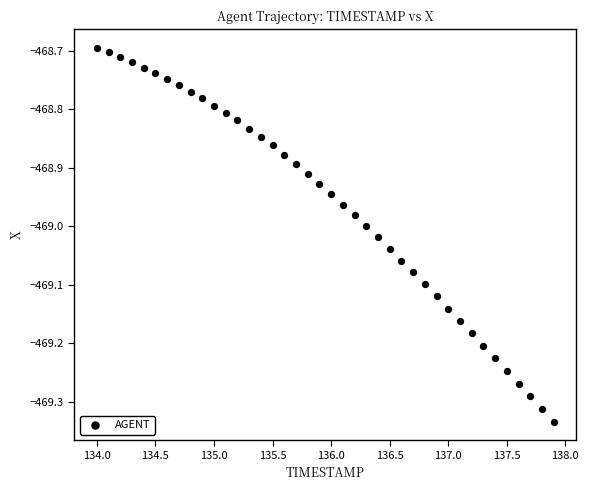

What is the range of X values (max minus min)?

3.9